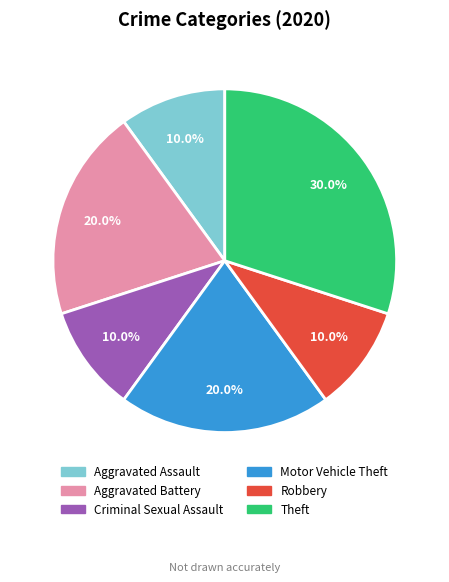

To the nearest percent, what is the difference between the Criminal Sexual Assault and Theft slice percentages?

20%